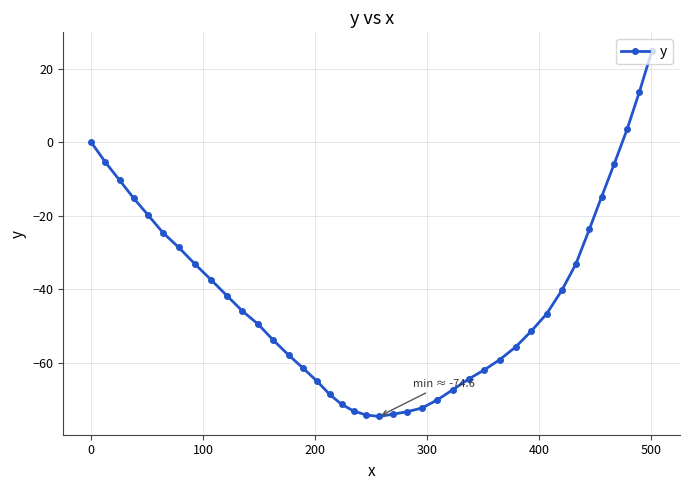

What is the smallest value displayed?

-74.6